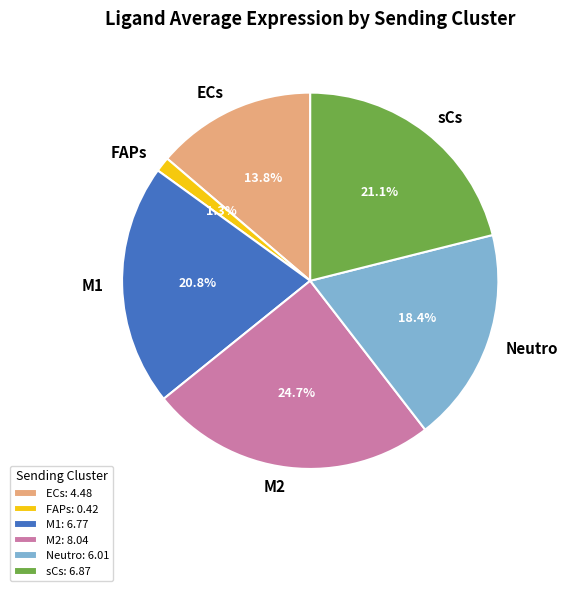

True or false: M2 accounts for 25% of the total.

True